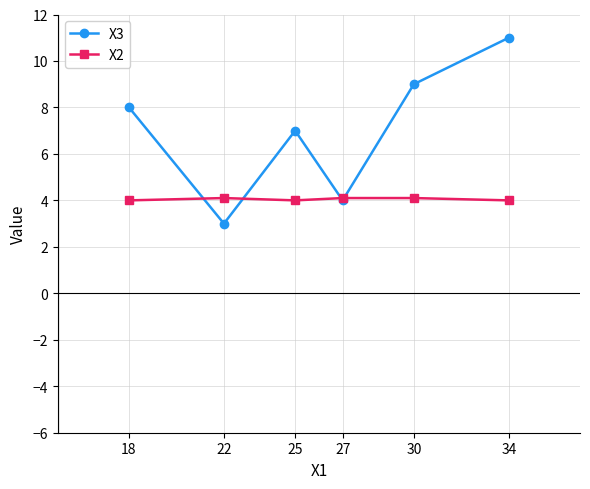

Where is the first local maximum for X3?

25